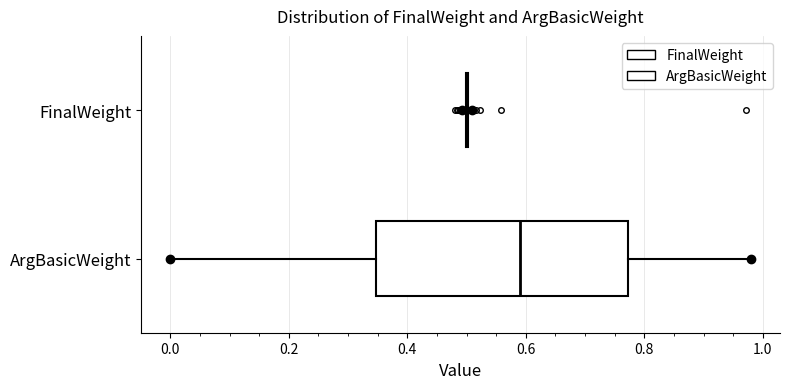

Reading bottom to top, read every box against the x-axis: the position of its median line, the range the box covers, and the ends of its whiskers. The values are not printed on the chart, so give them approximately, as read against the axis.

ArgBasicWeight: median 0.60, box 0.34 to 0.78, whiskers 0.00 to 0.98
FinalWeight: box collapsed to a line at 0.50, whiskers 0.50 to 0.50